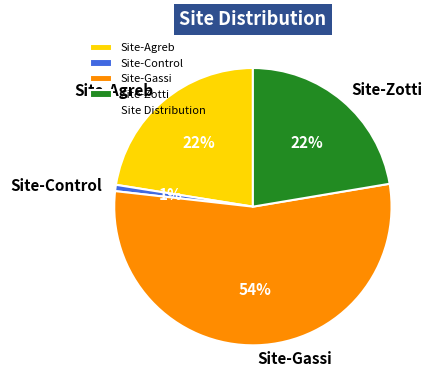

Which slice is the smallest?

Site-Control